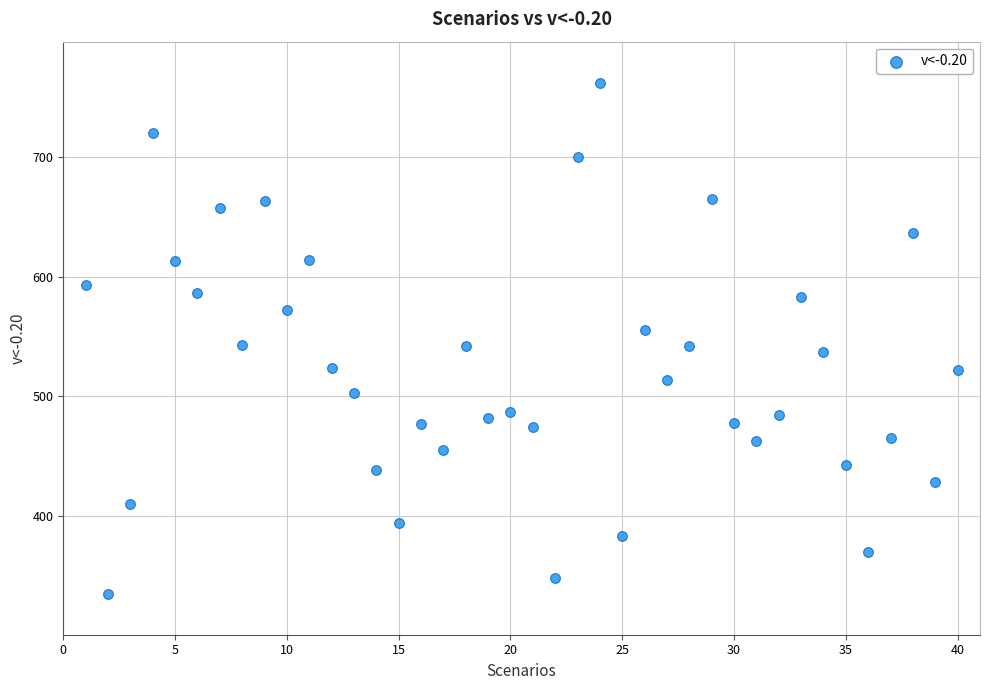

What is the range of X values (max minus min)?

39